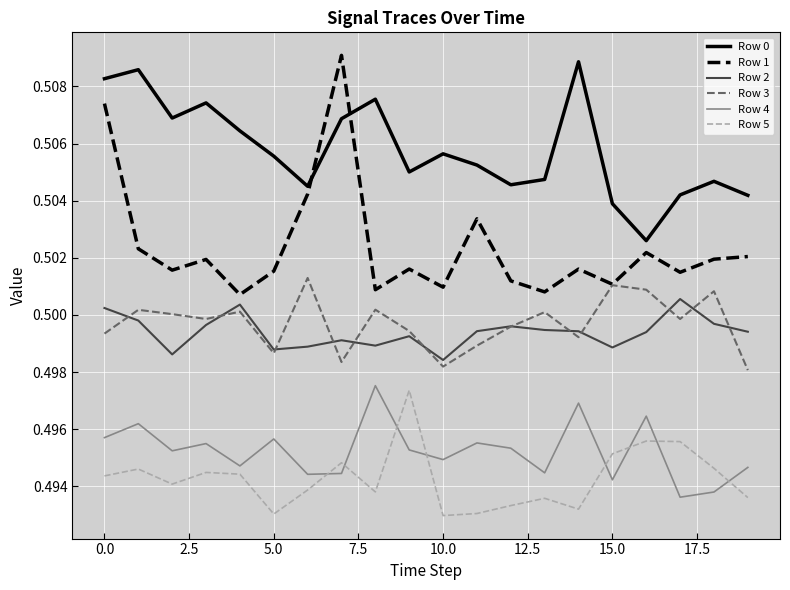

Which series has the largest total across all categories?

Row 0